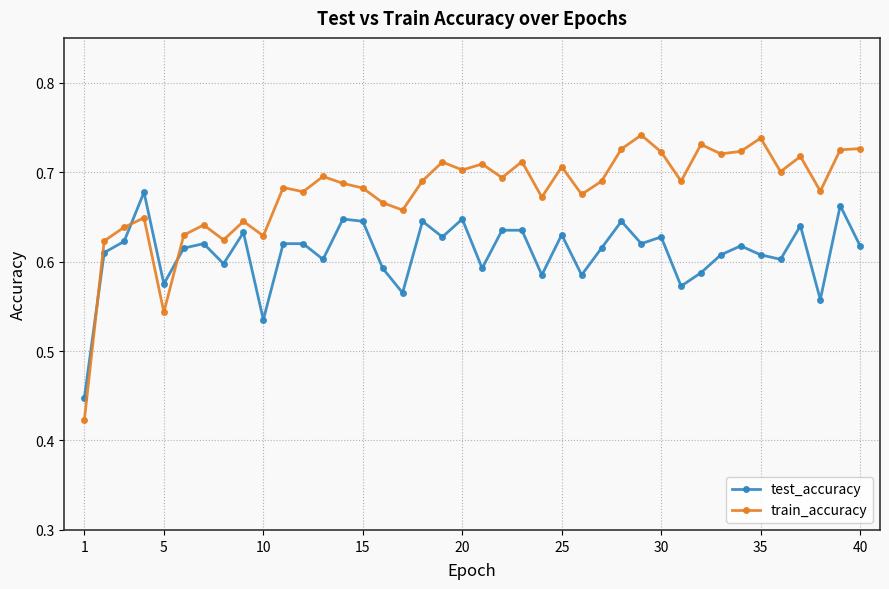

At how many categories does at least one series exceed 0?

40